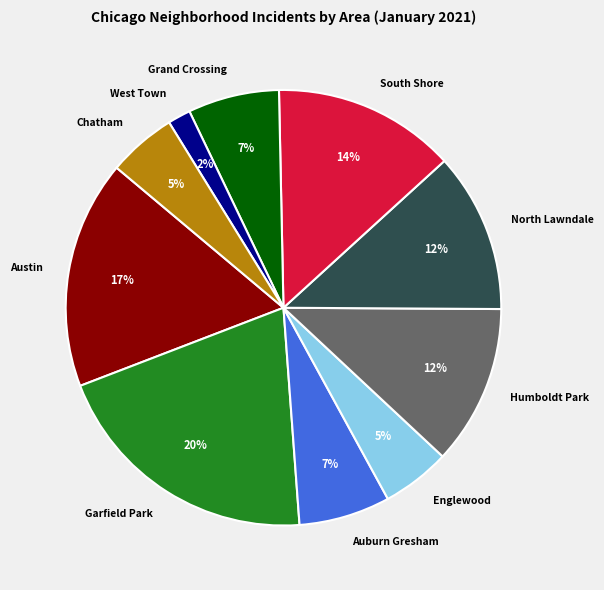

Which has a higher value, Auburn Gresham or Englewood?

Auburn Gresham